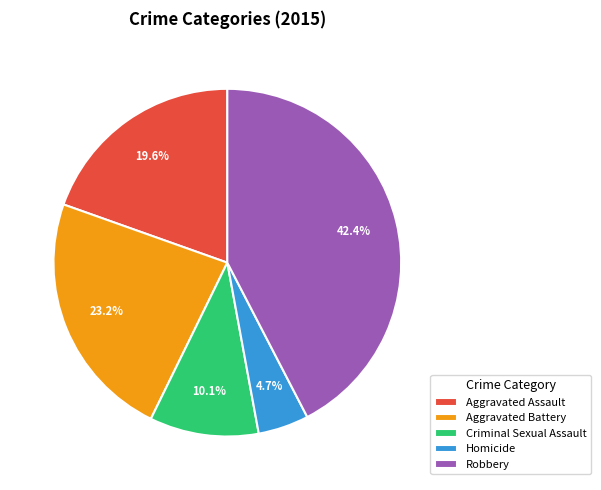

Is there any slice that represents more than half of the pie?

No